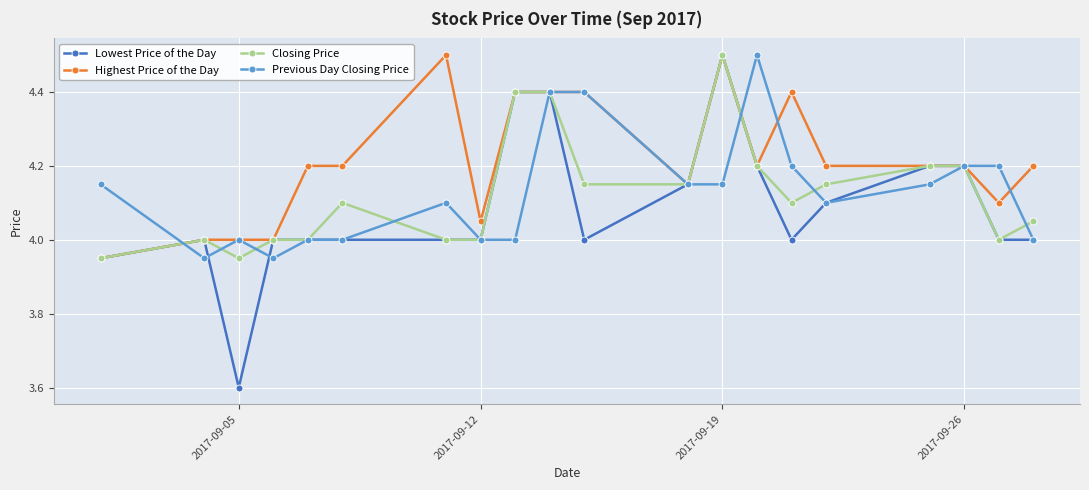

How many categories are shown in the chart?

20